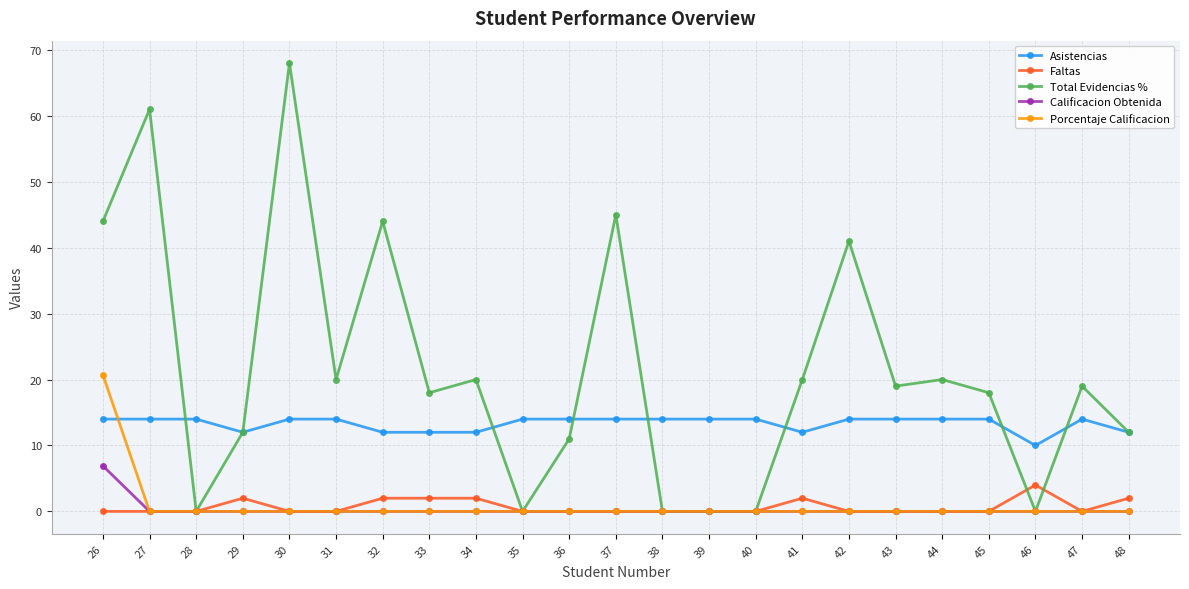

How many lines are shown in the chart?

5